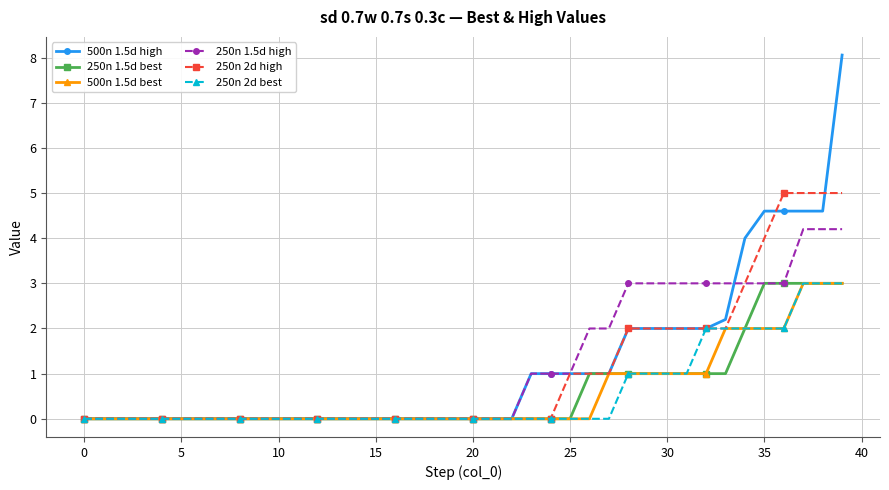

Which series has the largest range (max minus min)?

500n 1.5d high